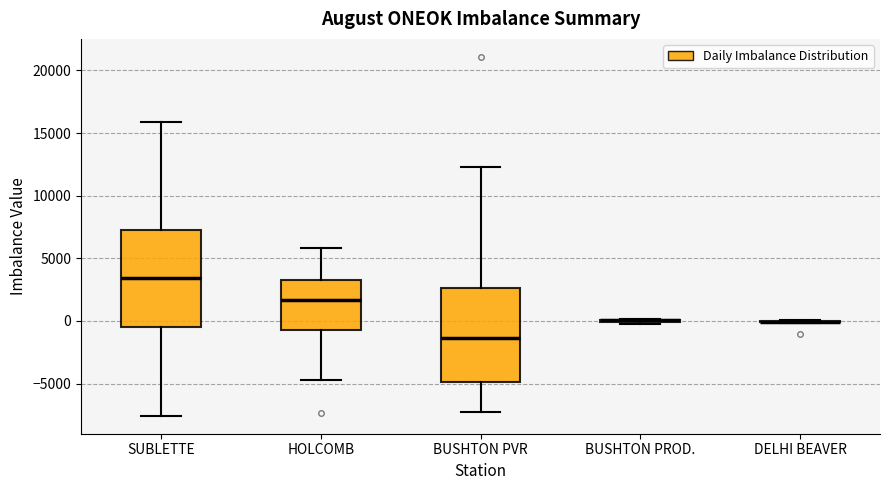

Reading left to right, read every box against the y-axis: the position of its median line, the range the box covers, and the ends of its whiskers. The values are not printed on the chart, so give them approximately, as read against the axis.

SUBLETTE: median 3500, box -500 to 7500, whiskers -7500 to 16000
HOLCOMB: median 1500, box -1000 to 3000, whiskers -4500 to 6000
BUSHTON PVR: median -1500, box -5000 to 2500, whiskers -7500 to 12500
BUSHTON PROD.: box collapsed to a line at 0, whiskers 0 to 0
DELHI BEAVER: box collapsed to a line at 0, whiskers 0 to 0